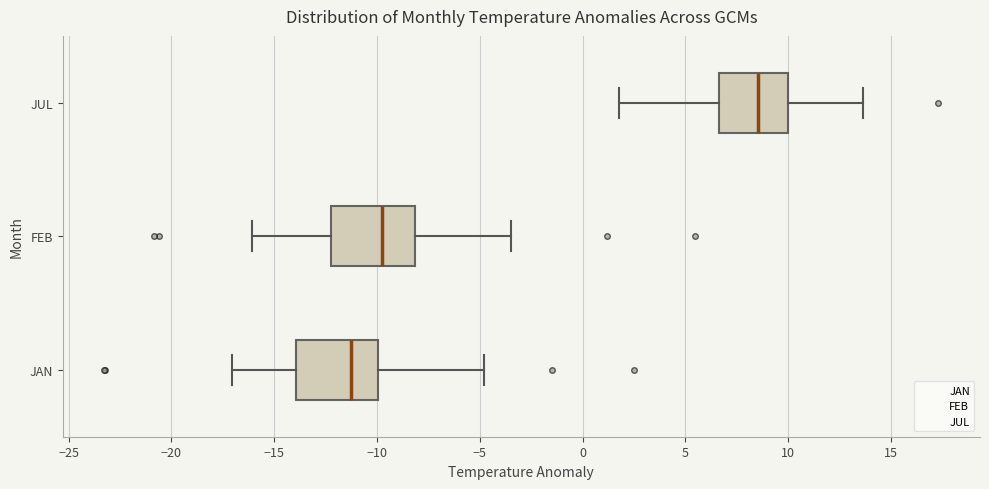

Reading bottom to top, read every box against the x-axis: the position of its median line, the range the box covers, and the ends of its whiskers. The values are not printed on the chart, so give them approximately, as read against the axis.

JAN: median -11.5, box -14.0 to -10.0, whiskers -17.0 to -5.0
FEB: median -10.0, box -12.0 to -8.0, whiskers -16.0 to -3.5
JUL: median 8.5, box 6.5 to 10.0, whiskers 2.0 to 13.5